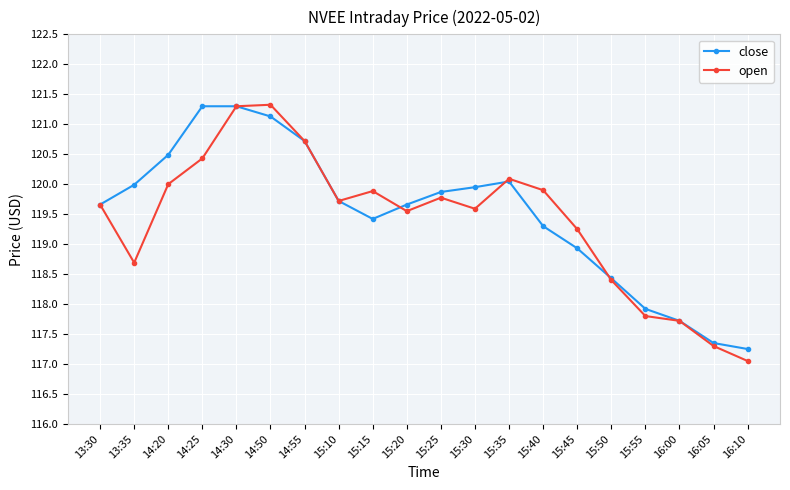

At which category does close reach its first local valley?

15:15